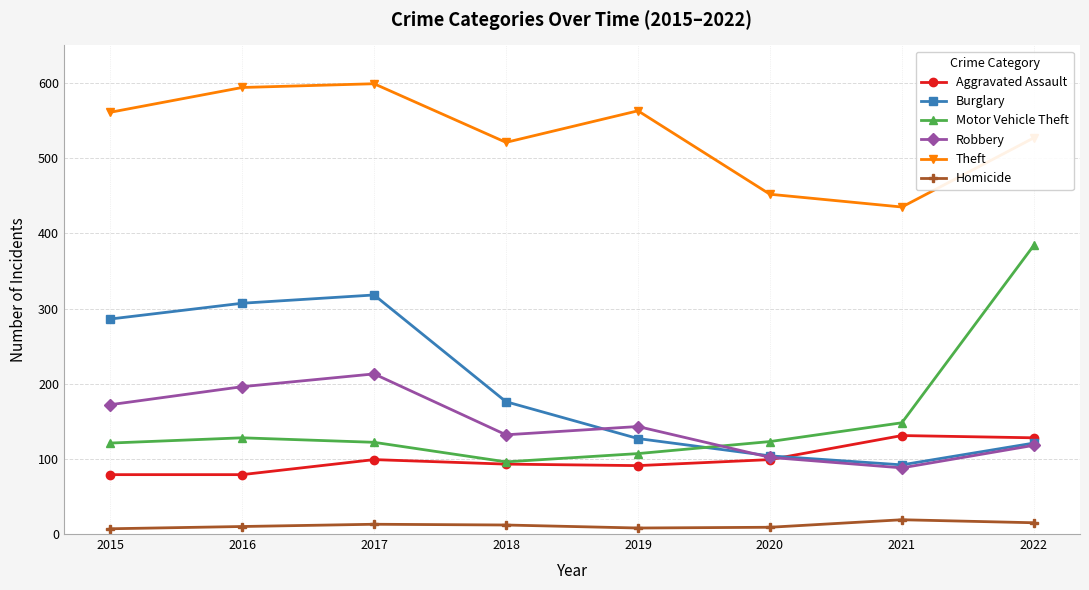

What are all the series names shown in the legend?

Aggravated Assault, Burglary, Motor Vehicle Theft, Robbery, Theft, Homicide